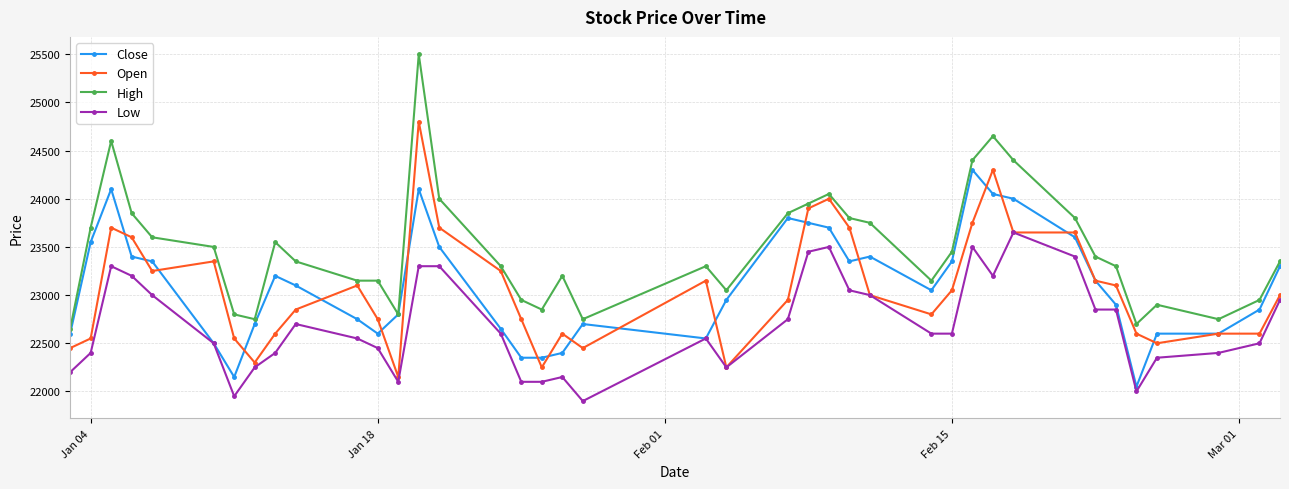

True or false: High and Low cross at least once.

False